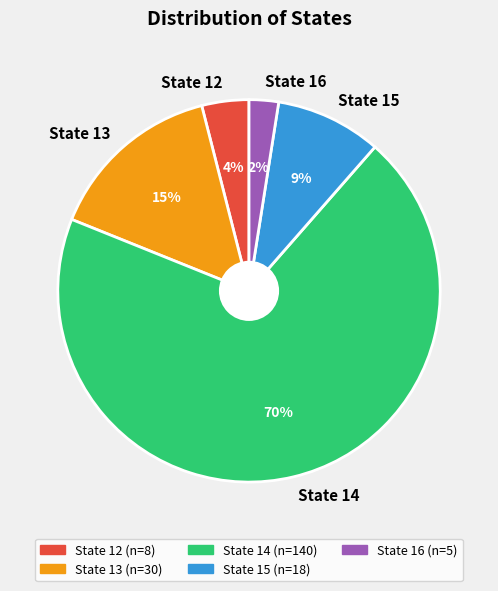

What is the largest slice in the pie chart?

State 14